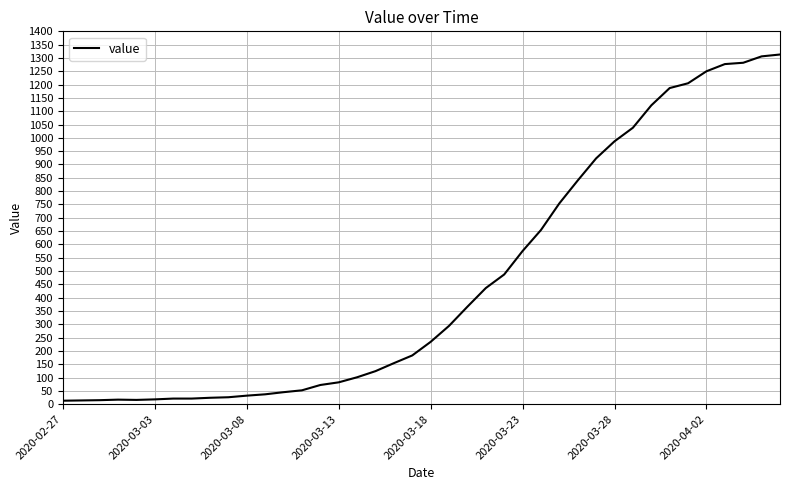

What is the difference between the maximum and minimum values?

1300